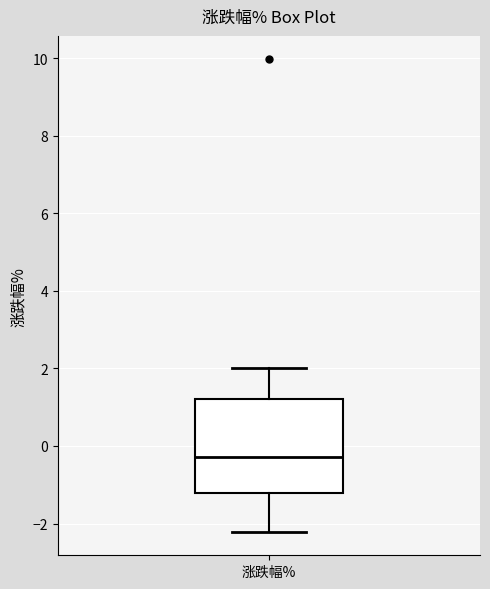

Where does the upper whisker of the box for 涨跌幅% end on the y-axis? The values are not printed on the chart, so give them approximately, as read against the axis.

2.0